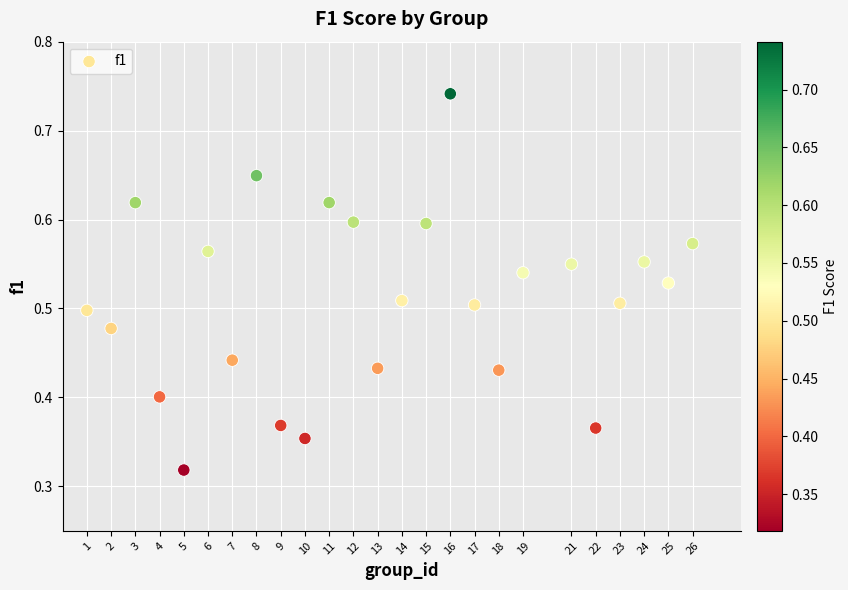

How many data points are displayed?

25